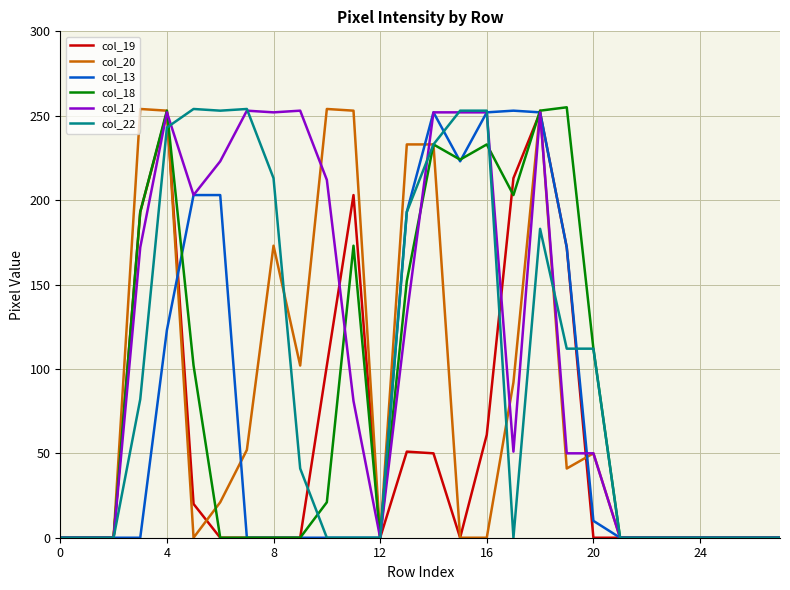

How many values in the col_13 series exceed 0?

11